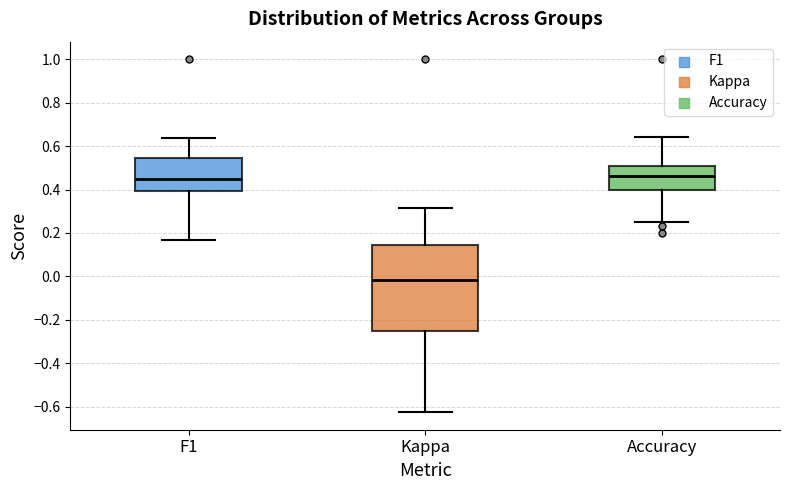

Reading left to right, transcribe this box plot: for each box, give where its median line is, the range the box spans, and where its two whiskers end, as read against the y-axis. The values are not printed on the chart, so give them approximately, as read against the axis.

F1: median 0.44, box 0.40 to 0.54, whiskers 0.16 to 0.64
Kappa: median -0.02, box -0.24 to 0.14, whiskers -0.62 to 0.32
Accuracy: median 0.46, box 0.40 to 0.50, whiskers 0.26 to 0.64